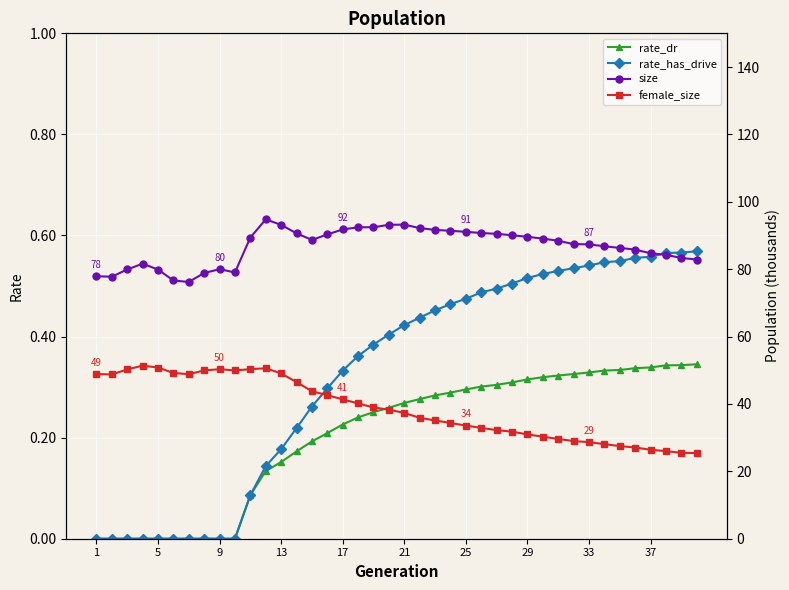

Where does the female_size series first go above 38?

1